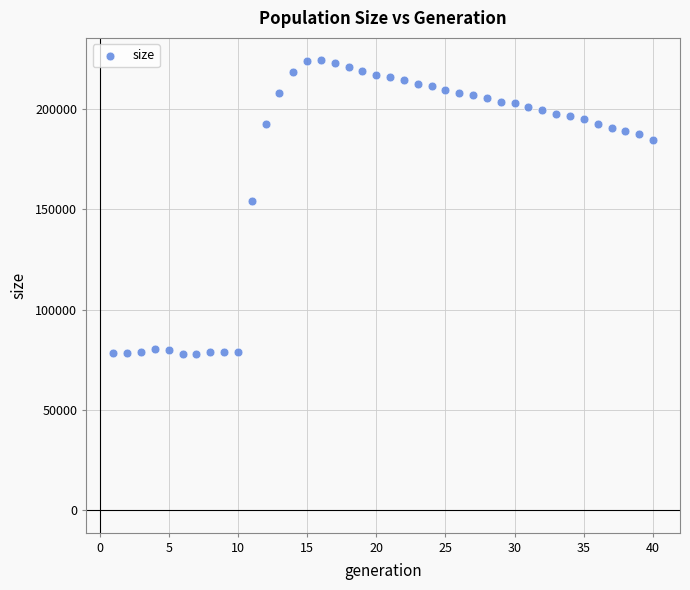

What is the range of X values (max minus min)?

39